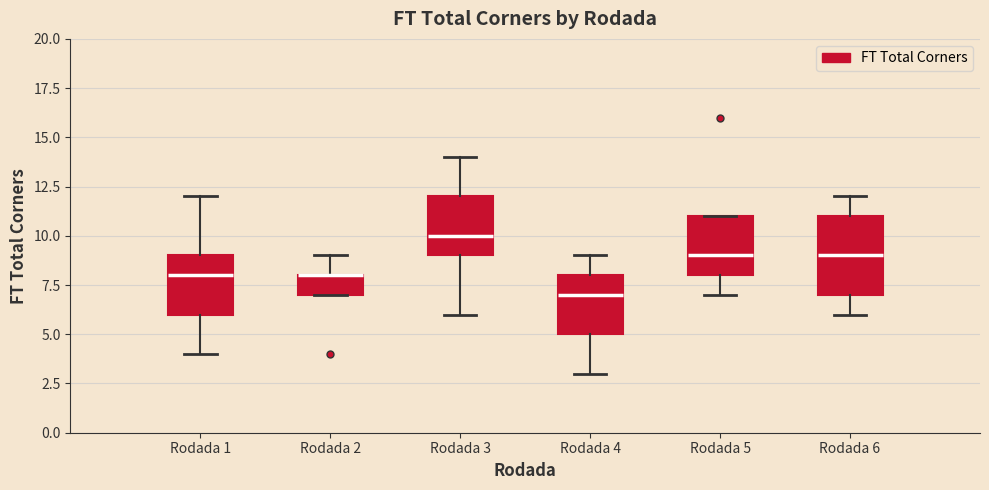

Comparing the boxes themselves (not the whiskers), which one is the tallest?

Rodada 6